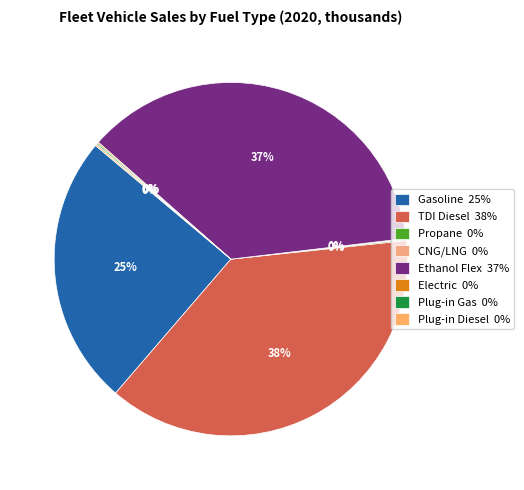

Which category has the biggest portion of the pie?

TDI Diesel